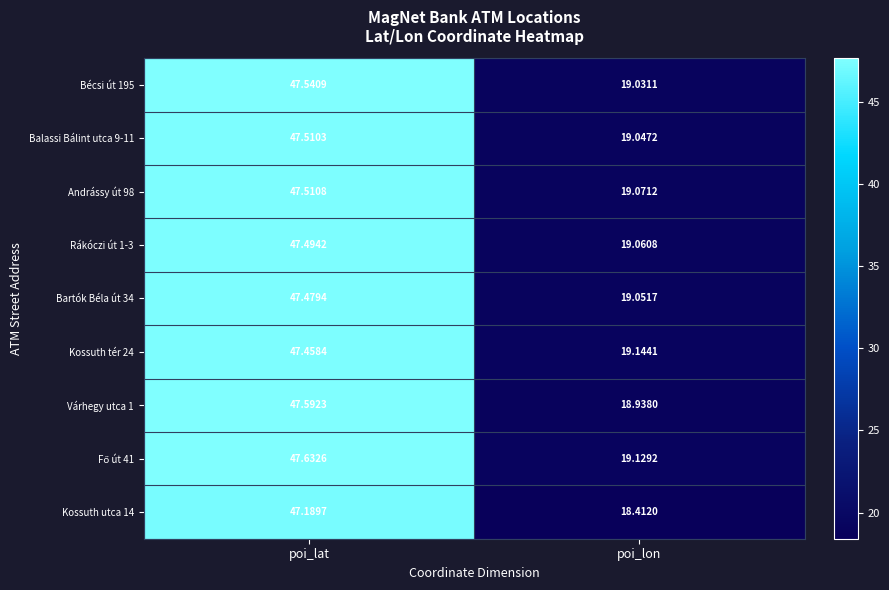

What is the maximum value shown in the chart?

47.6